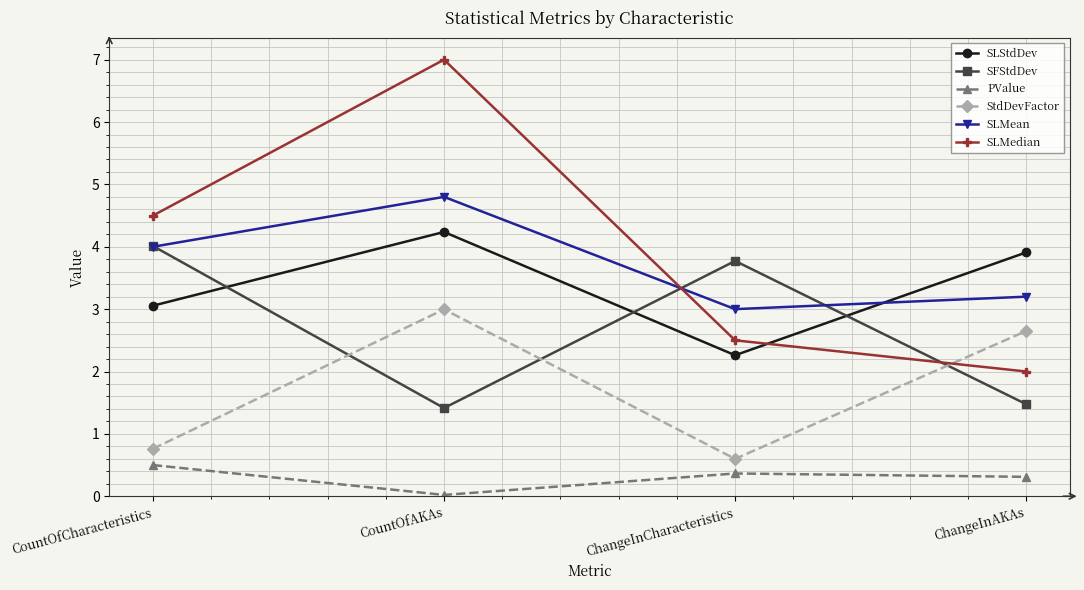

What is the value of the StdDevFactor point at the 1st from the left?

0.8